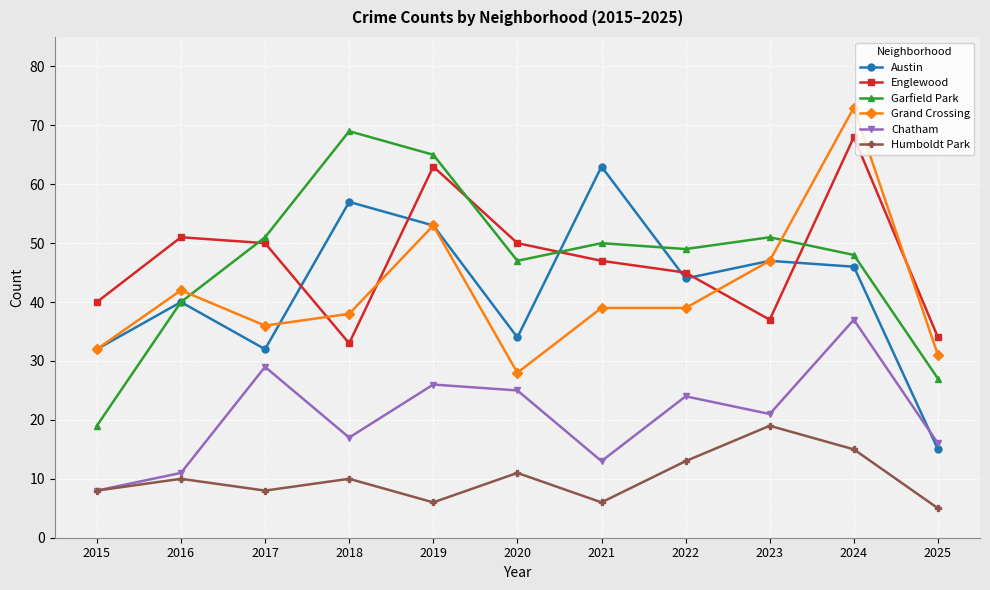

Reading left to right, transcribe all the data shown in this chart.

Austin: 32	40	32	57	53	34	63	44	47	46	15
Englewood: 40	51	50	33	63	50	47	45	37	68	34
Garfield Park: 19	40	51	69	65	47	50	49	51	48	27
Grand Crossing: 32	42	36	38	53	28	39	39	47	73	31
Chatham: 8	11	29	17	26	25	13	24	21	37	16
Humboldt Park: 8	10	8	10	6	11	6	13	19	15	5